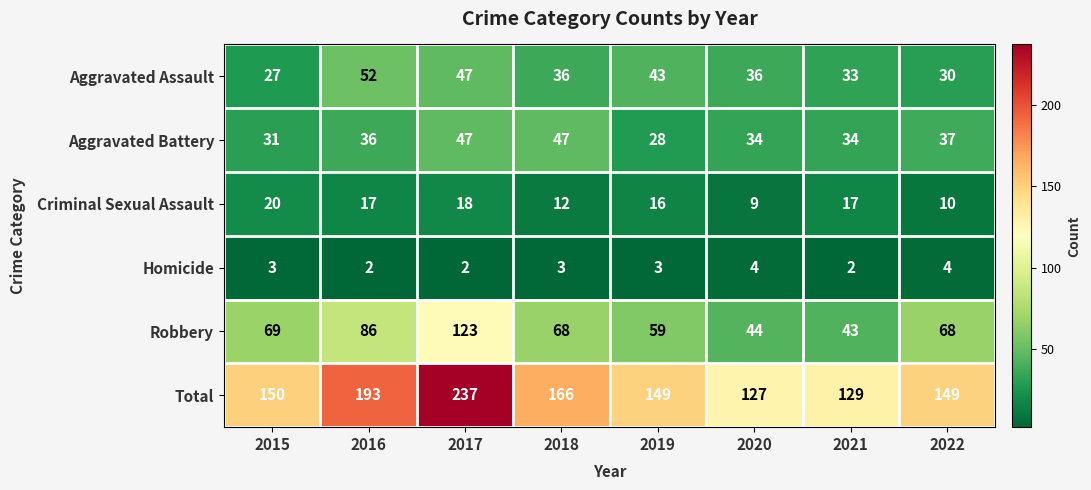

The value of Aggravated Assault at 2018 is 36. True or false?

True